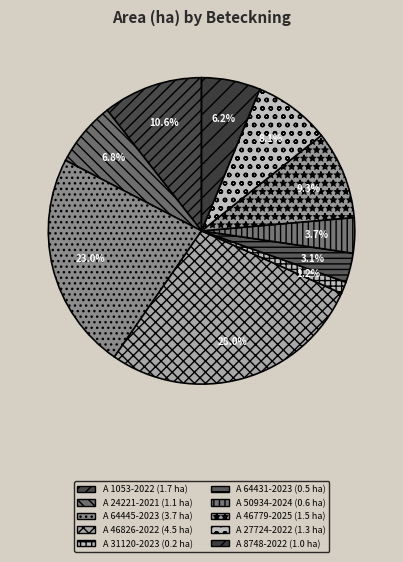

The A 46779-2025 slice represents 18% of the pie. True or false?

False